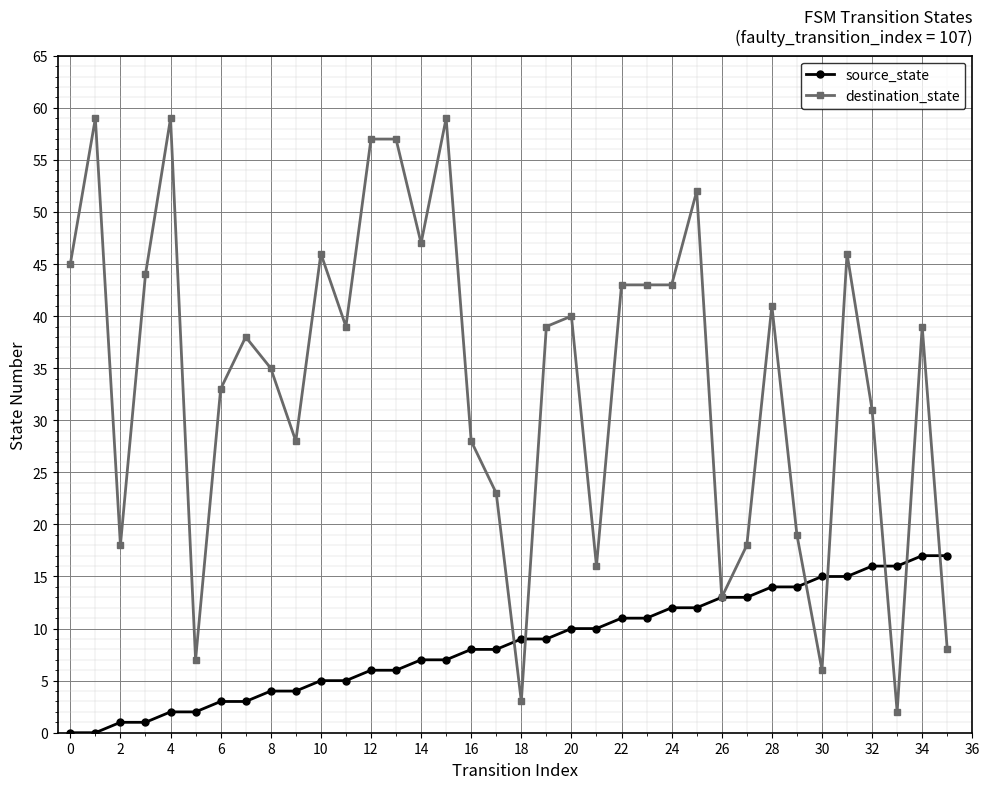

What are all the series names shown in the legend?

source_state, destination_state